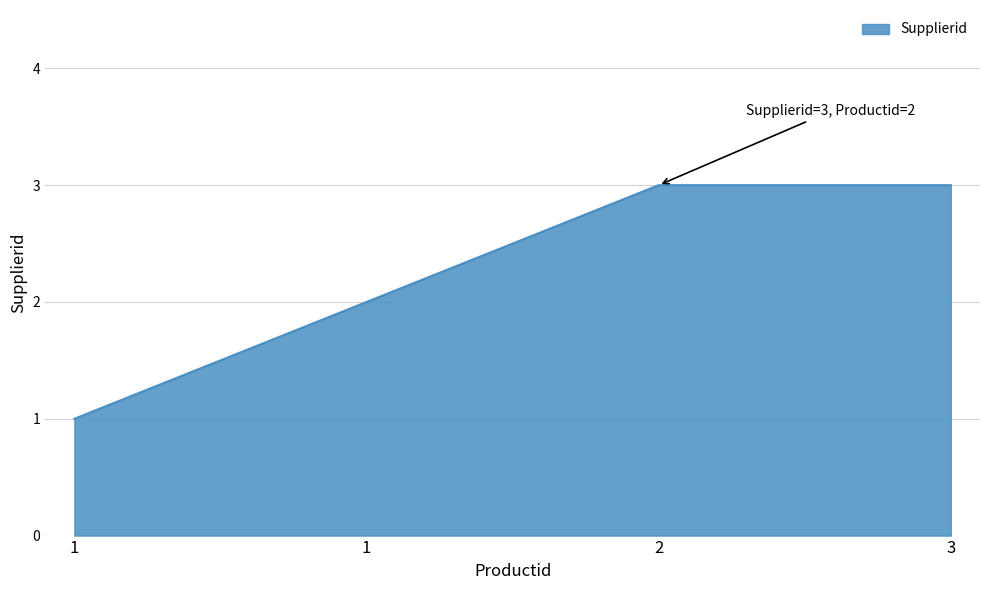

Does the chart have visible grid lines?

Yes